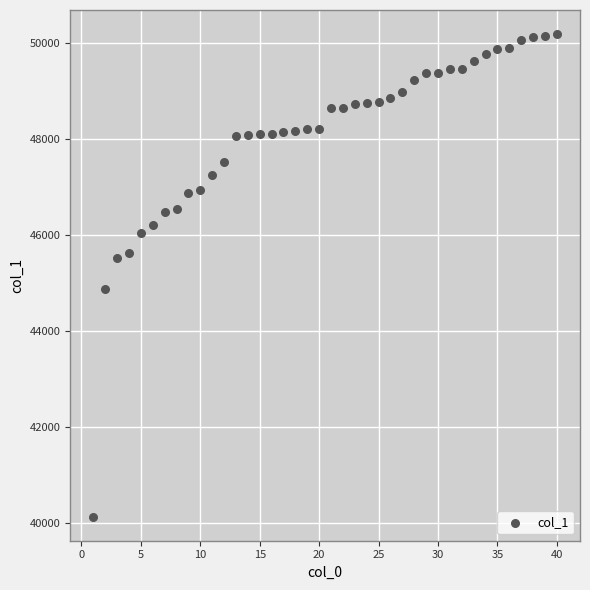

What is the range of Y values (max minus min)?

10048